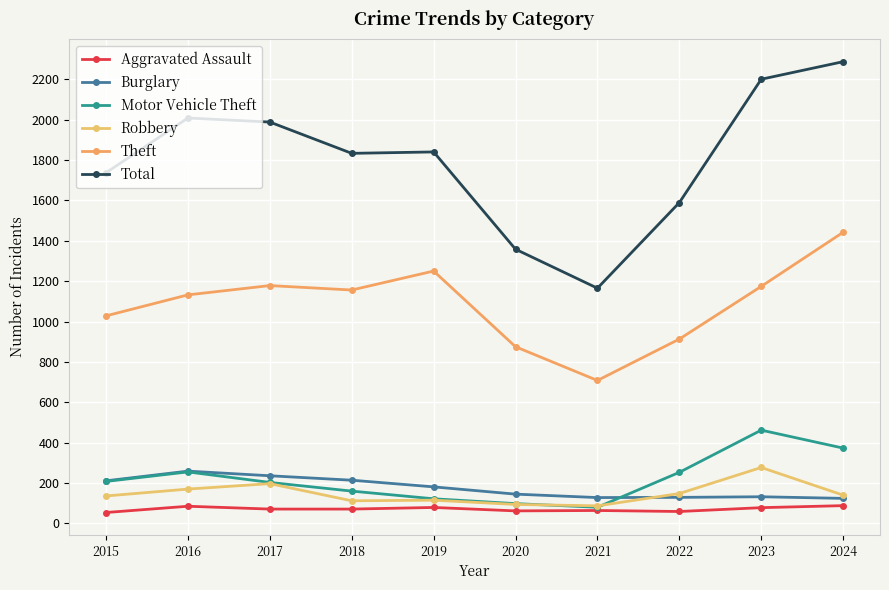

At 2018, list the series in order from largest to smallest.

Total, Theft, Burglary, Motor Vehicle Theft, Robbery, Aggravated Assault